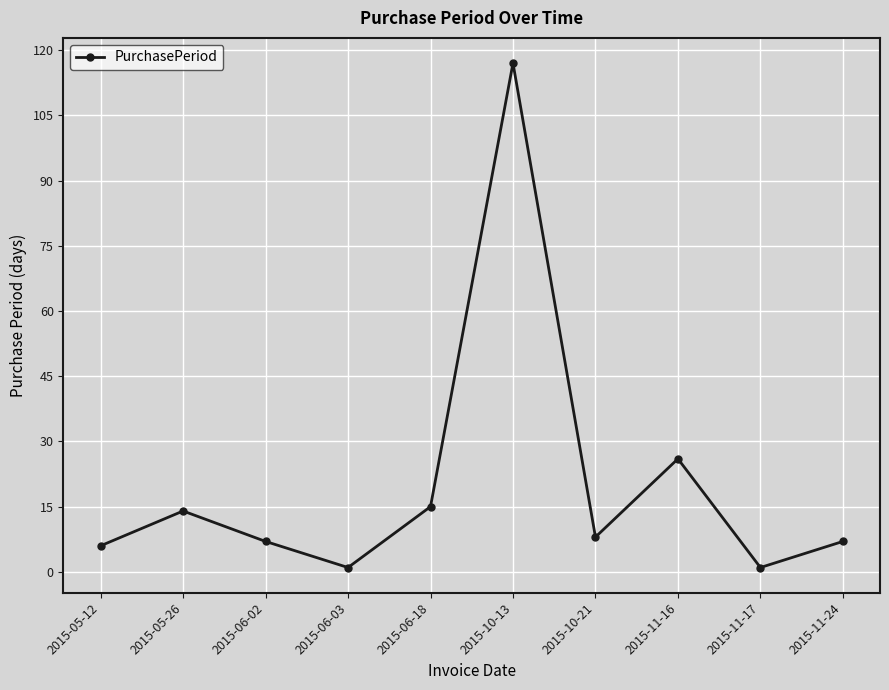

Between 2015-10-21 and 2015-06-18, which is larger?

2015-06-18